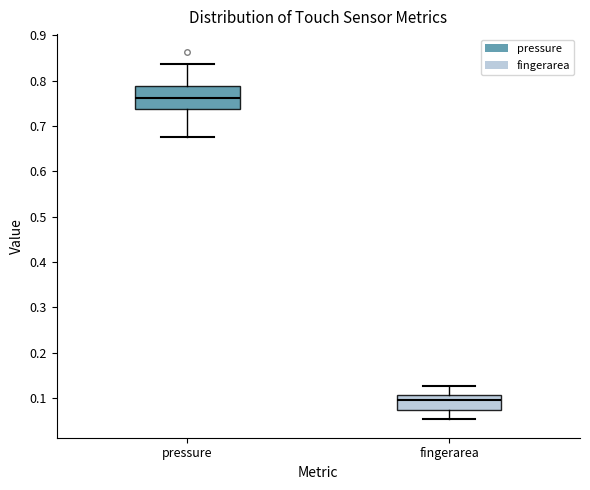

Which box's median line is the lowest?

fingerarea